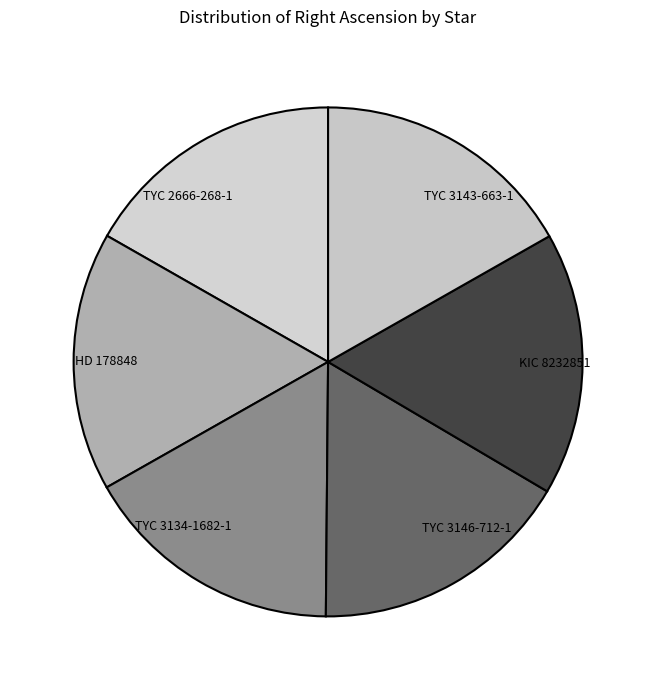

How many segments does this pie chart have?

6